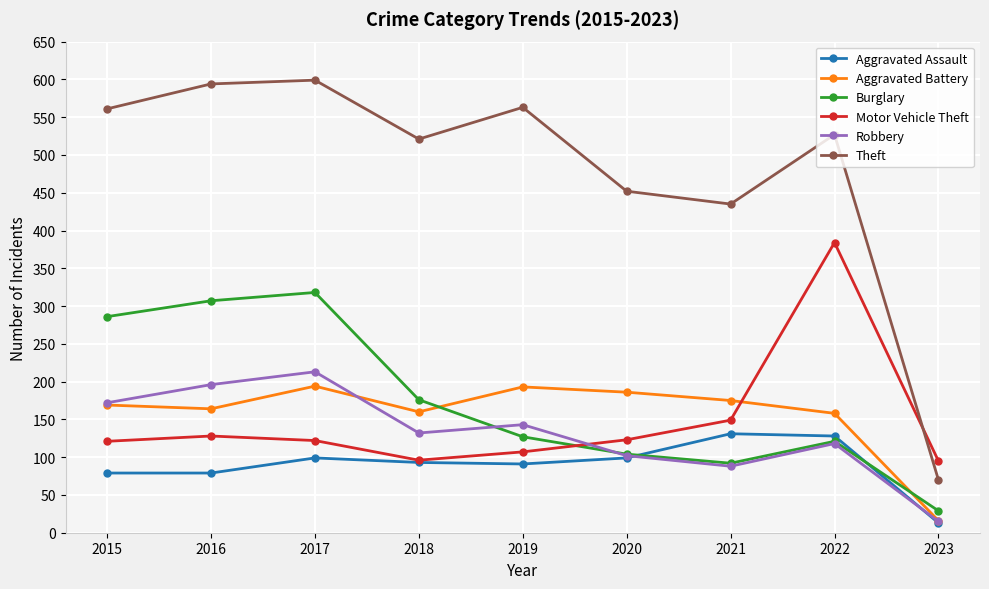

How many interior local peaks does the Theft series have?

3